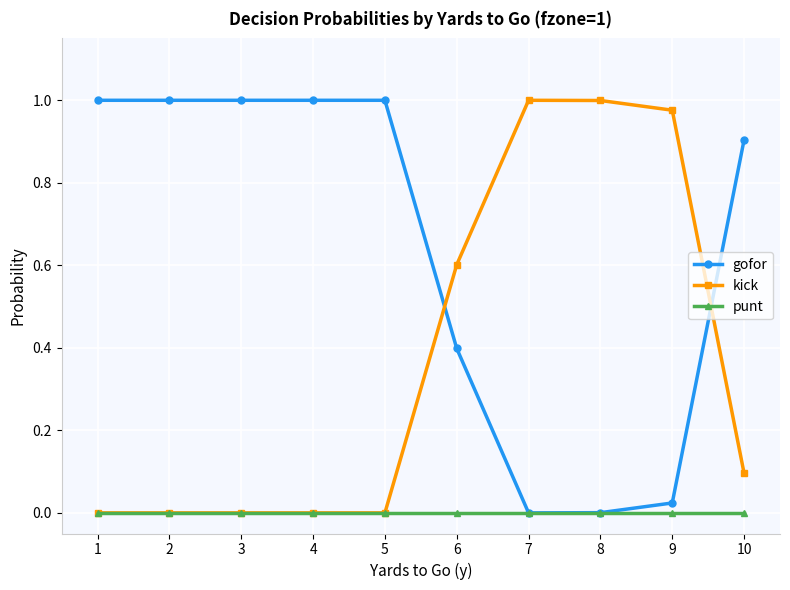

Which series ends up on top after the final intersection of kick and gofor?

gofor